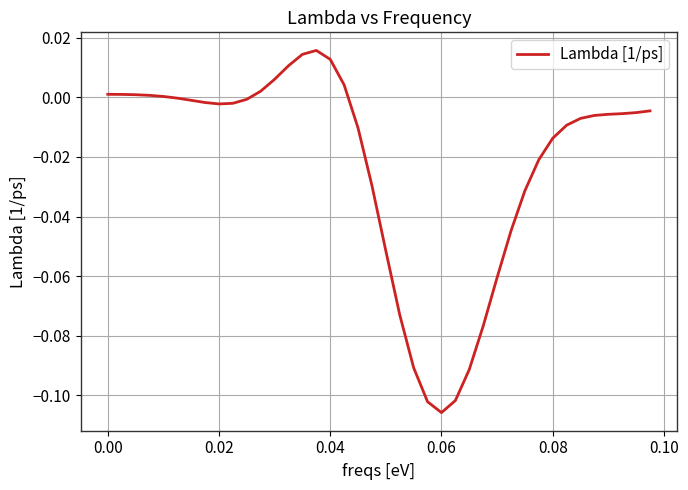

How many interior local peaks (higher than both neighbors) does the data have?

1